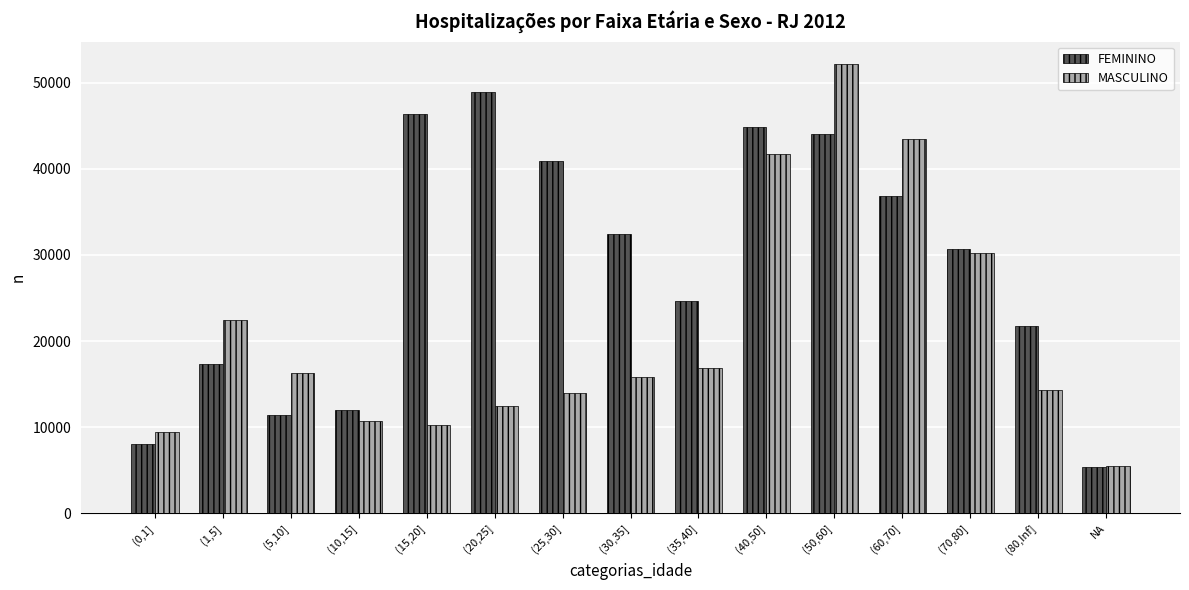

Rank the series by their average value, from highest to lowest.

FEMININO, MASCULINO